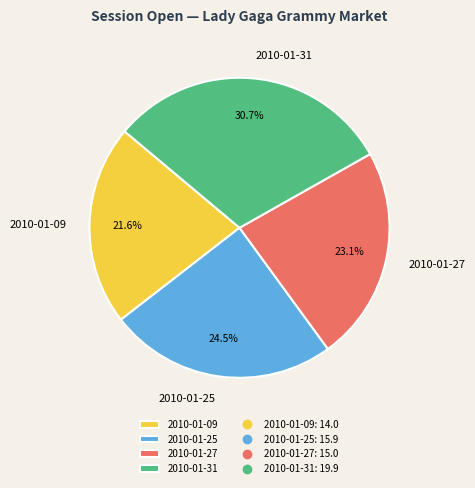

To the nearest percent, what is the average slice percentage?

25%